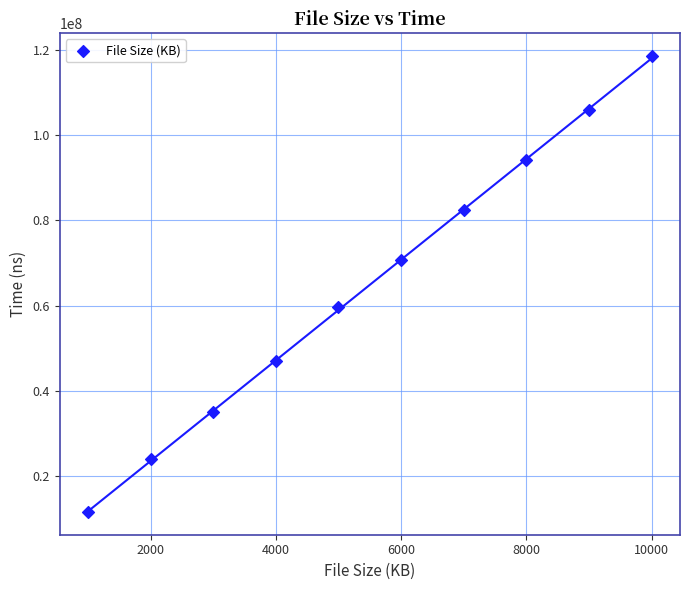

What is the average X value?

5500